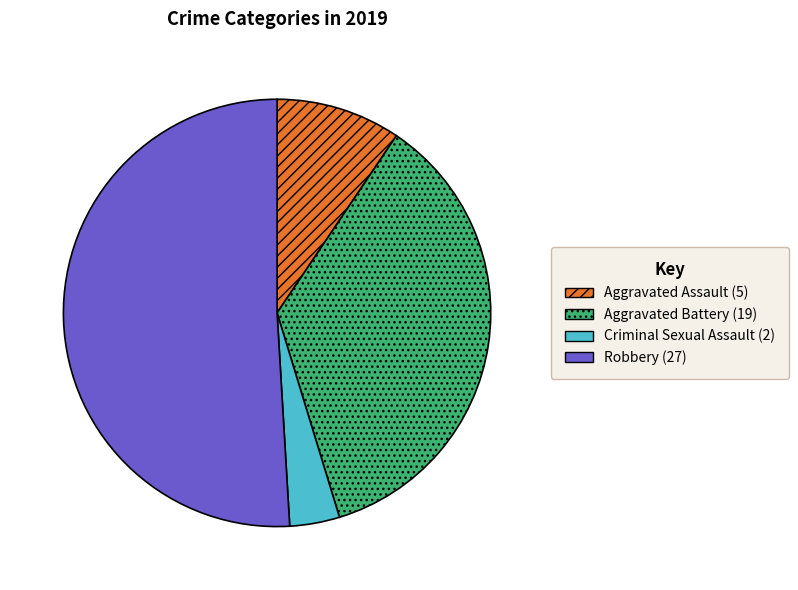

Does any single category account for the majority?

Yes